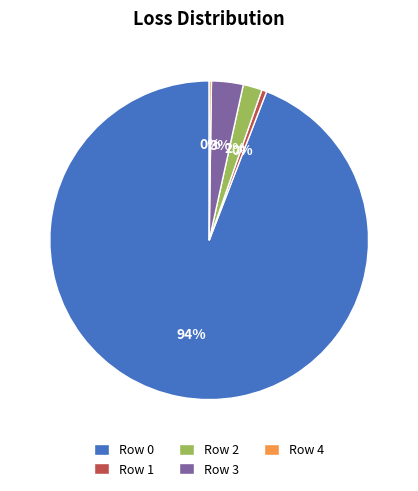

To the nearest percent, what is the average slice percentage?

20%